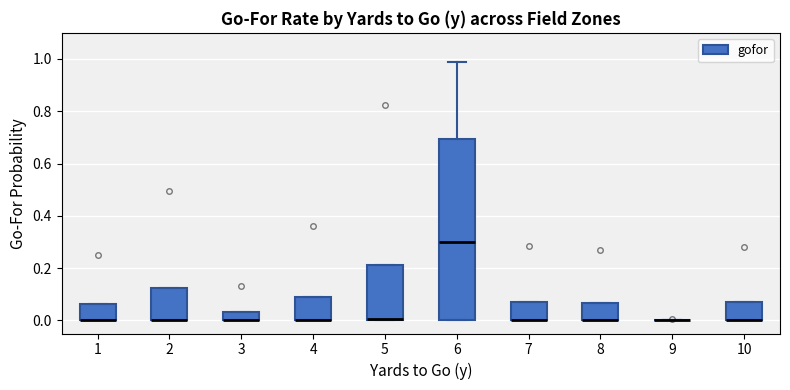

Reading left to right, read every box against the y-axis: the position of its median line, the range the box covers, and the ends of its whiskers. The values are not printed on the chart, so give them approximately, as read against the axis.

1: median 0.00 (drawn on the box's lower edge), box 0.00 to 0.06, whiskers 0.00 to 0.06
2: median 0.00 (drawn on the box's lower edge), box 0.00 to 0.12, whiskers 0.00 to 0.12
3: median 0.00 (drawn on the box's lower edge), box 0.00 to 0.04, whiskers 0.00 to 0.04
4: median 0.00 (drawn on the box's lower edge), box 0.00 to 0.10, whiskers 0.00 to 0.10
5: median 0.00, box 0.00 to 0.22, whiskers 0.00 to 0.22
6: median 0.30, box 0.00 to 0.70, whiskers 0.00 to 1.00
7: median 0.00 (drawn on the box's lower edge), box 0.00 to 0.08, whiskers 0.00 to 0.08
8: median 0.00 (drawn on the box's lower edge), box 0.00 to 0.06, whiskers 0.00 to 0.06
9: box collapsed to a line at 0.00, whiskers 0.00 to 0.00
10: median 0.00 (drawn on the box's lower edge), box 0.00 to 0.08, whiskers 0.00 to 0.08